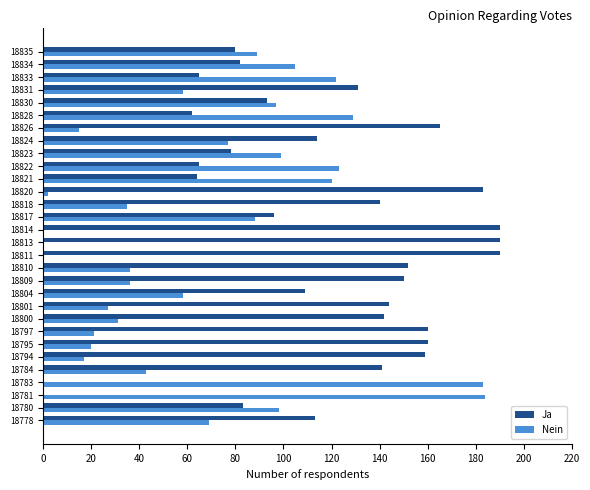

Which series has the largest total across all categories?

Ja